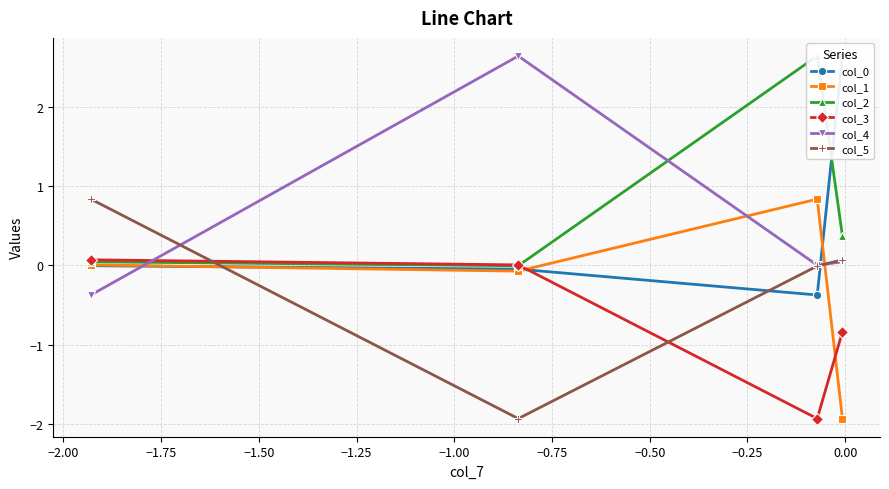

What is the minimum value for col_5?

-1.9